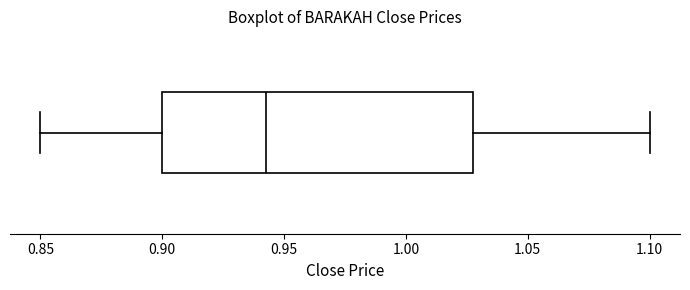

Read this box plot against the x-axis: the position of the median line, the range covered by the box, and the ends of both whiskers. The values are not printed on the chart, so give them approximately, as read against the axis.

median 0.945, box 0.900 to 1.030, whiskers 0.850 to 1.100